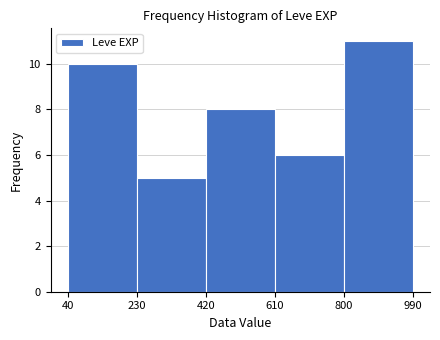

What is the height of the bar covering 420 to 610 on the x-axis? The values are not printed on the chart, so give them approximately, as read against the axis.

8